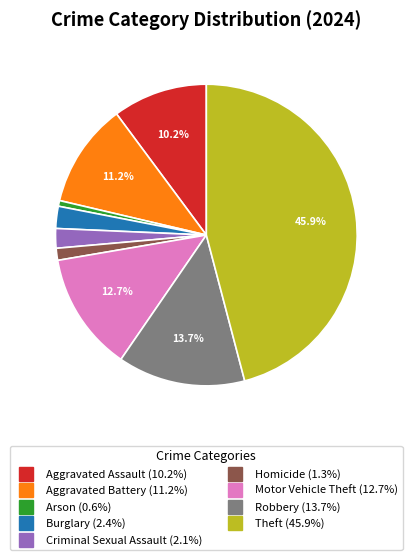

How much of the chart is everything except Robbery?

86.3%